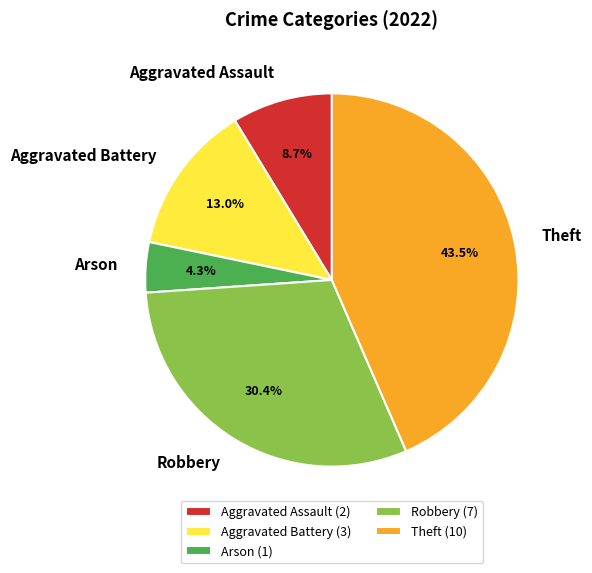

How many segments does this pie chart have?

5